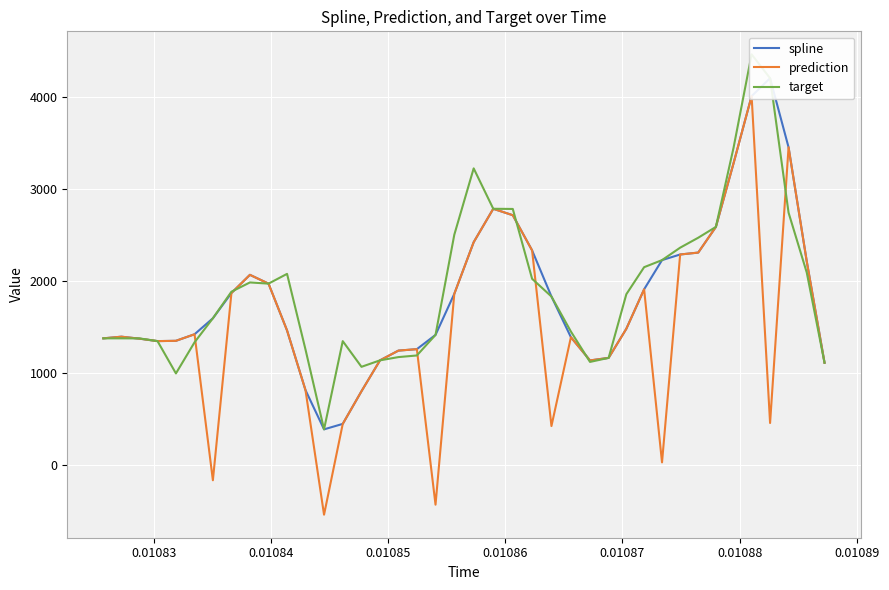

What is the difference between the second highest and minimum values in the spline series?

3621.4